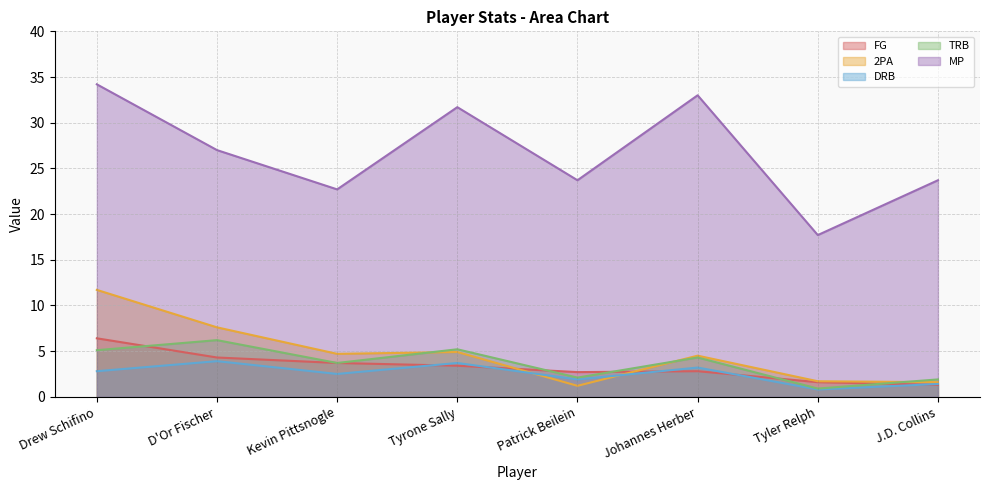

At which label is DRB closest to 2?

Patrick Beilein